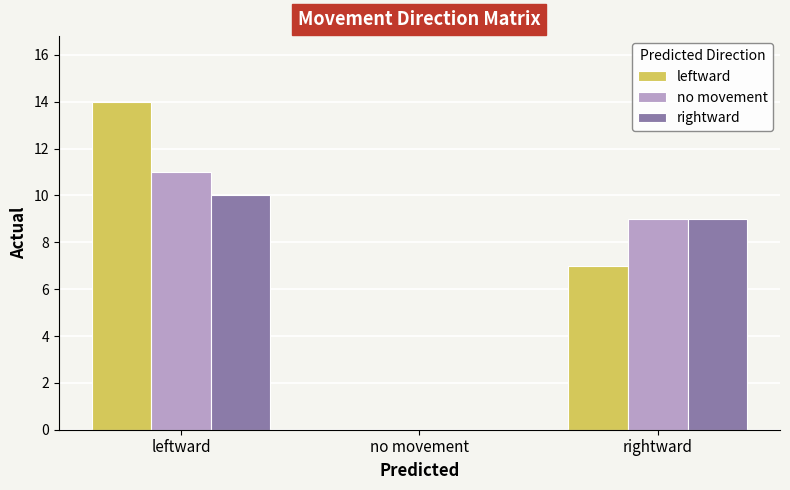

Between leftward and rightward, which series saw the biggest shift?

leftward